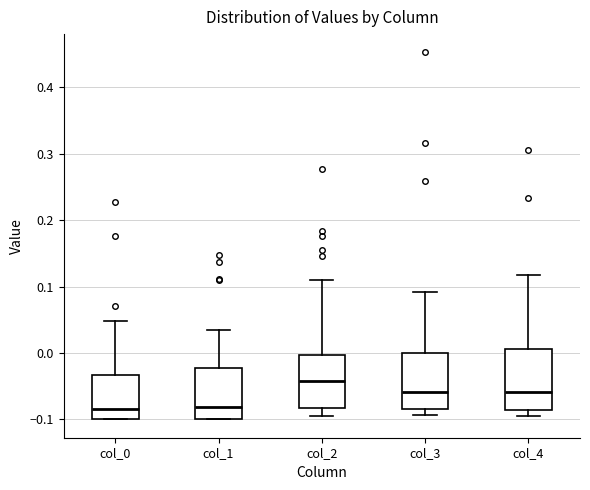

Reading left to right, transcribe this box plot: for each box, give where its median line is, the range the box spans, and where its two whiskers end, as read against the y-axis. The values are not printed on the chart, so give them approximately, as read against the axis.

col_0: median -0.08, box -0.10 to -0.03, whiskers -0.10 to 0.05
col_1: median -0.08, box -0.10 to -0.02, whiskers -0.10 to 0.04
col_2: median -0.04, box -0.08 to 0.00, whiskers -0.09 to 0.11
col_3: median -0.06, box -0.08 to 0.00, whiskers -0.09 to 0.09
col_4: median -0.06, box -0.09 to 0.01, whiskers -0.10 to 0.12